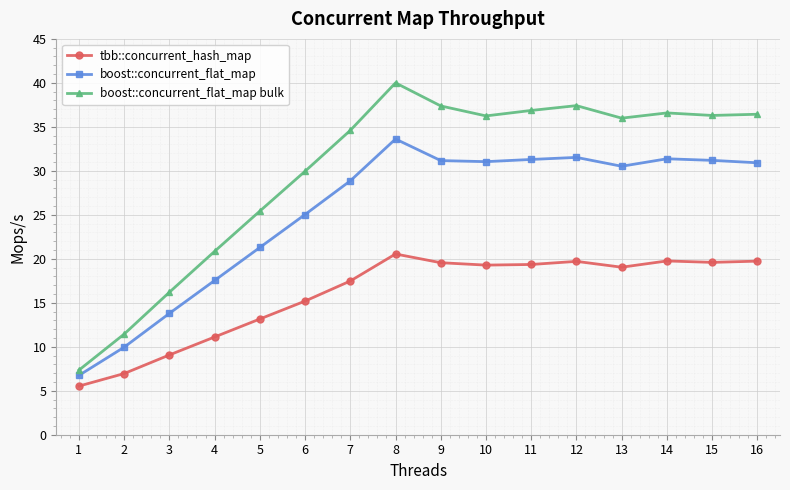

Is the value of boost::concurrent_flat_map at 15 greater than the value of tbb::concurrent_hash_map at 2?

Yes